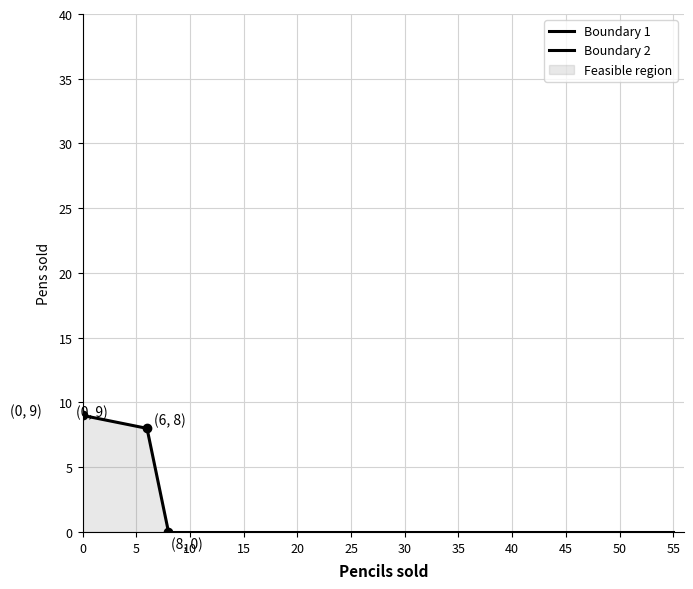

Reading left to right, transcribe all the data shown in this chart.

9	8	0